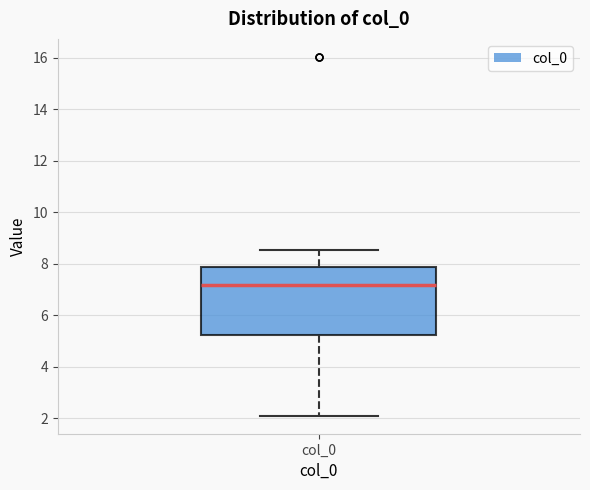

Read this box plot against the y-axis: the position of the median line, the range covered by the box, and the ends of both whiskers. The values are not printed on the chart, so give them approximately, as read against the axis.

median 7.2, box 5.2 to 7.8, whiskers 2.2 to 8.6